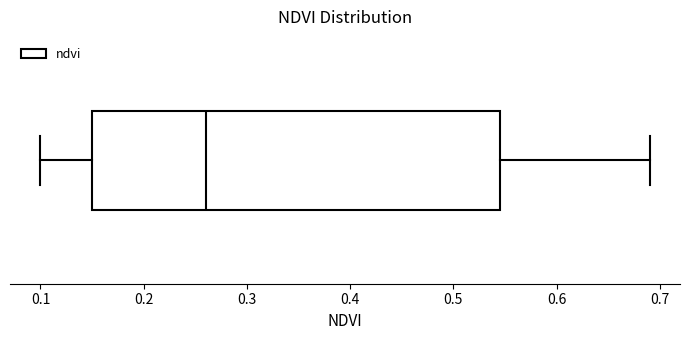

Transcribe this box plot: give where the median line is, the range the box spans, and where the two whiskers end, as read against the x-axis. The values are not printed on the chart, so give them approximately, as read against the axis.

median 0.26, box 0.15 to 0.55, whiskers 0.10 to 0.69